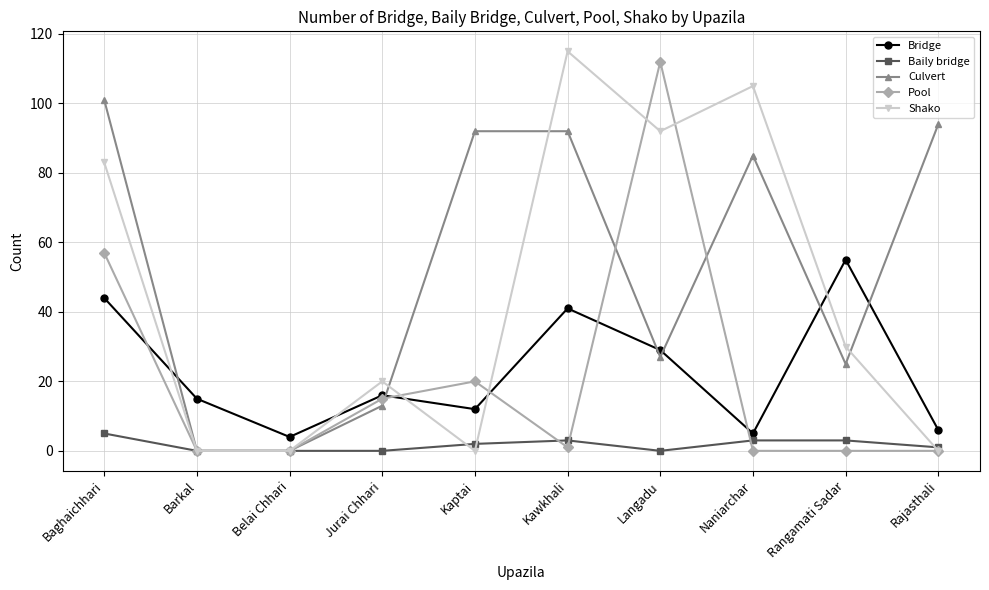

Reading left to right, what are all the values shown in this chart?

Bridge: Baghaichhari=44	Barkal=15	Belai Chhari=4	Jurai Chhari=16	Kaptai=12	Kawkhali=41	Langadu=29	Naniarchar=5	Rangamati Sadar=55	Rajasthali=6
Baily bridge: Baghaichhari=5	Barkal=0	Belai Chhari=0	Jurai Chhari=0	Kaptai=2	Kawkhali=3	Langadu=0	Naniarchar=3	Rangamati Sadar=3	Rajasthali=1
Culvert: Baghaichhari=101	Barkal=0	Belai Chhari=0	Jurai Chhari=13	Kaptai=92	Kawkhali=92	Langadu=27	Naniarchar=85	Rangamati Sadar=25	Rajasthali=94
Pool: Baghaichhari=57	Barkal=0	Belai Chhari=0	Jurai Chhari=15	Kaptai=20	Kawkhali=1	Langadu=112	Naniarchar=0	Rangamati Sadar=0	Rajasthali=0
Shako: Baghaichhari=83	Barkal=0	Belai Chhari=0	Jurai Chhari=20	Kaptai=0	Kawkhali=115	Langadu=92	Naniarchar=105	Rangamati Sadar=30	Rajasthali=0